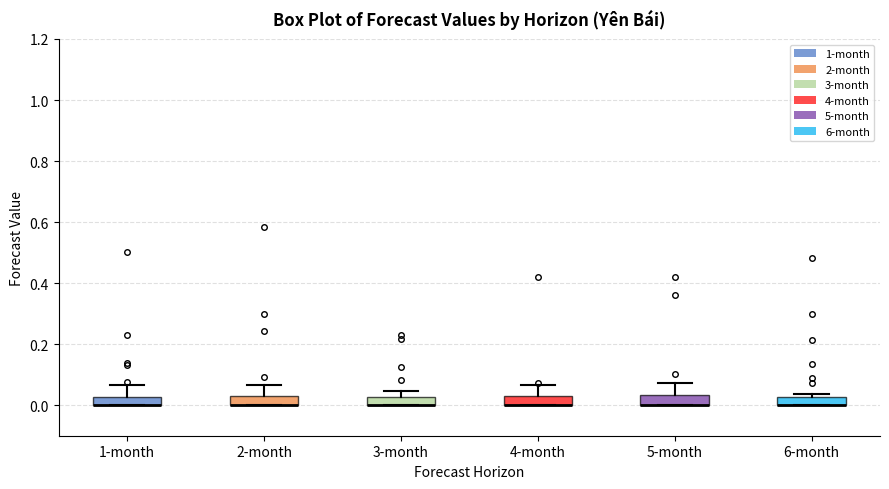

Where is the lower edge of the box for 6-month on the y-axis? The values are not printed on the chart, so give them approximately, as read against the axis.

0.00